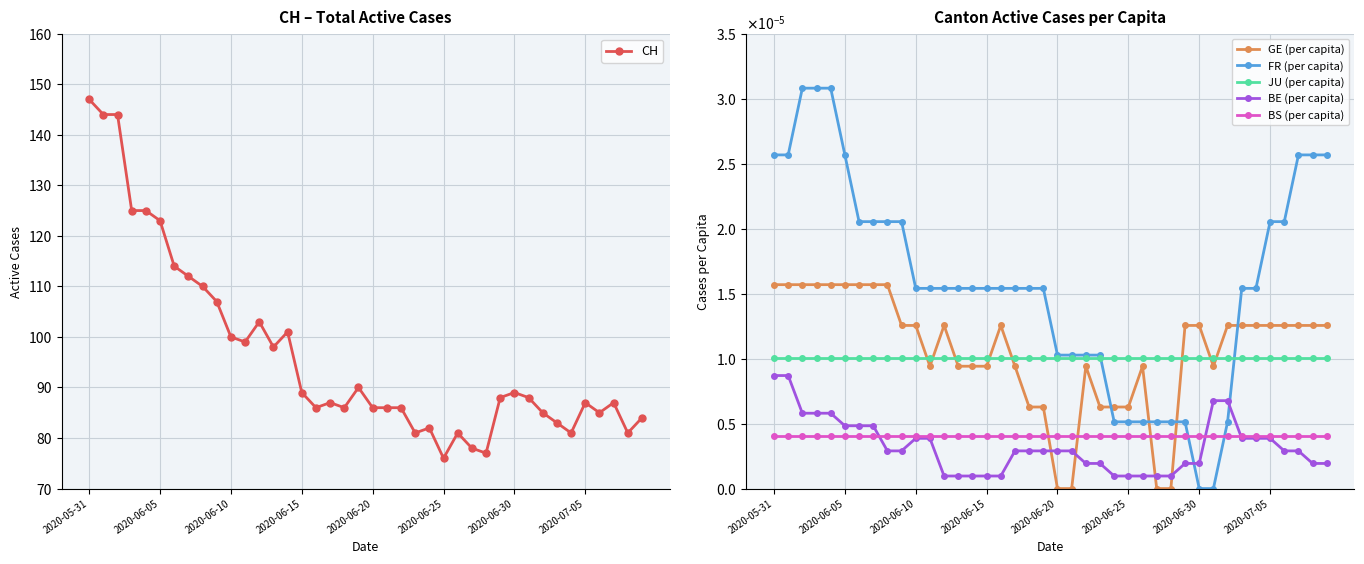

What are all the series names shown in the legend?

CH, GE (per capita), FR (per capita), JU (per capita), BE (per capita), BS (per capita)